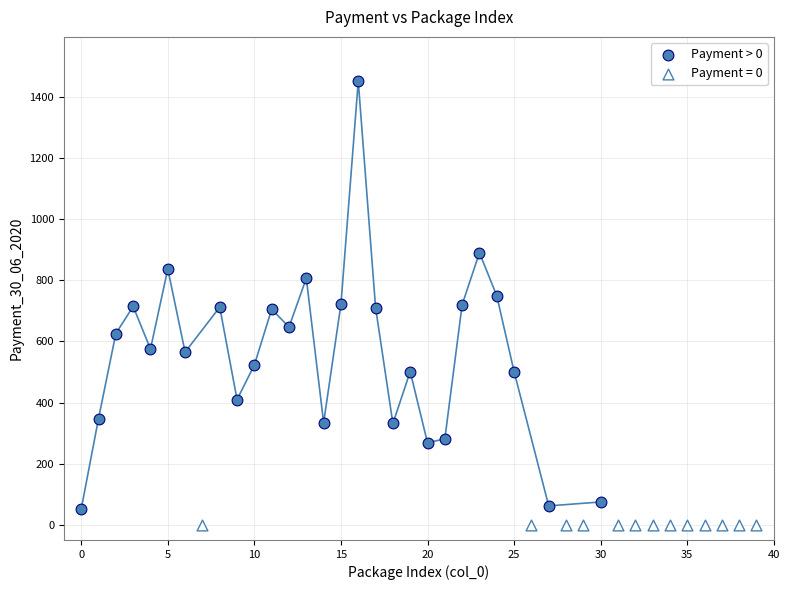

Which series contains the highest Y value?

Payment > 0